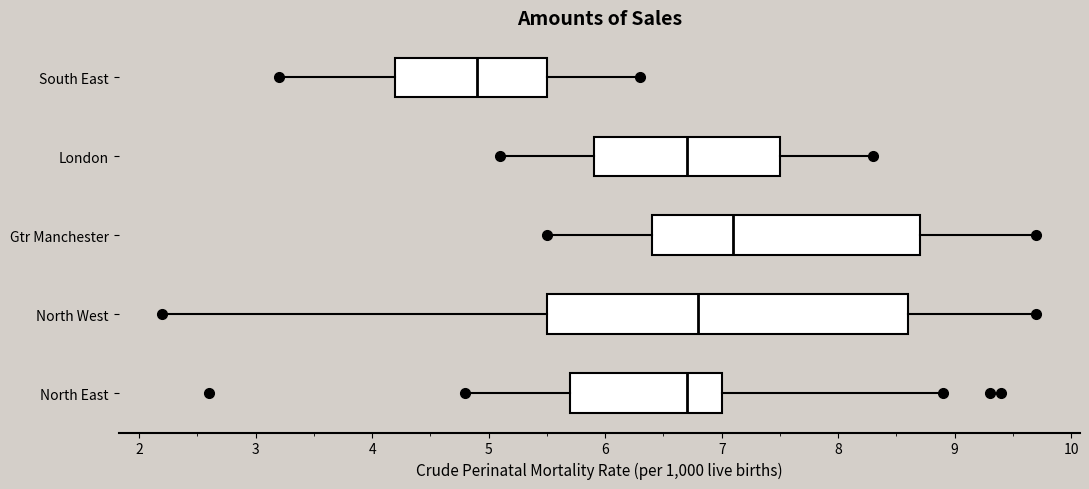

Which box's median line is the furthest to the right?

Gtr Manchester